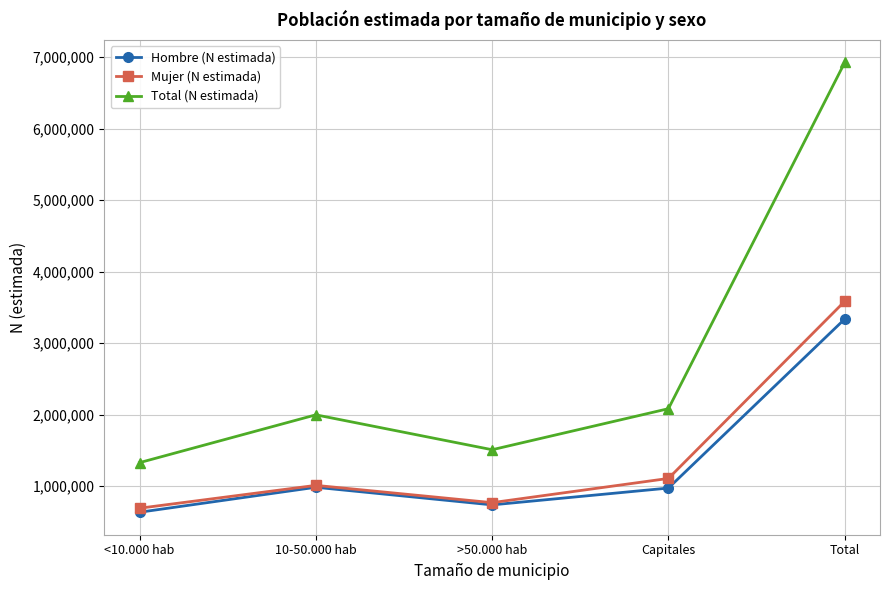

Where is the first local minimum for Hombre (N estimada)?

>50.000 hab